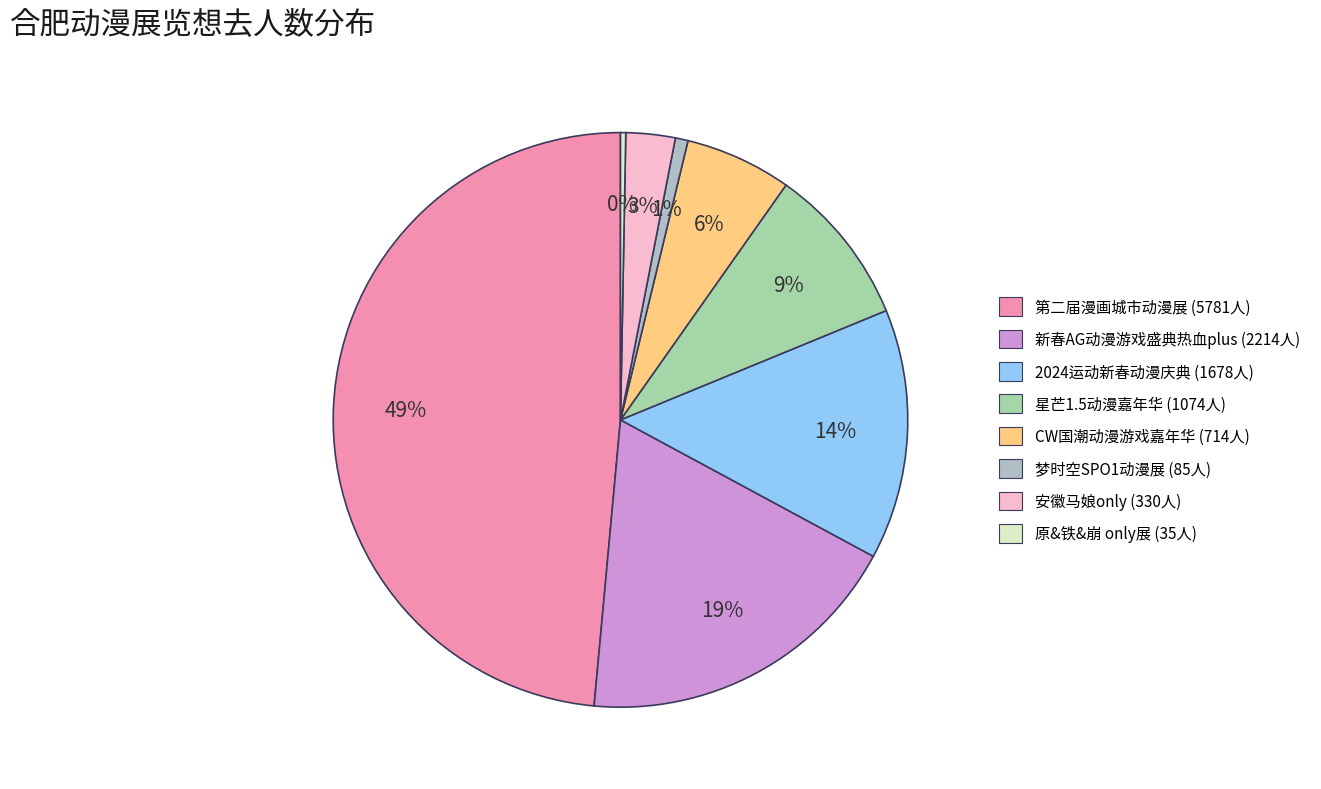

Count the number of slices in the pie.

8